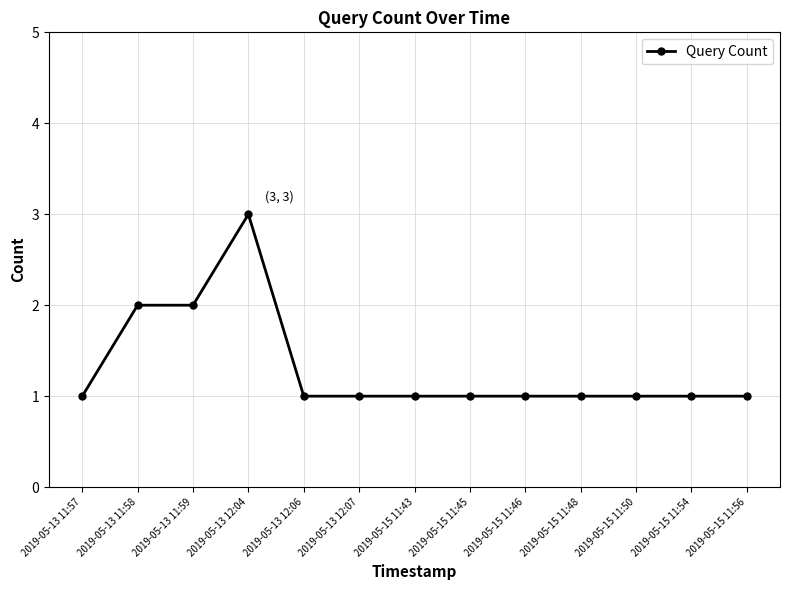

What is the maximum value shown in the chart?

3